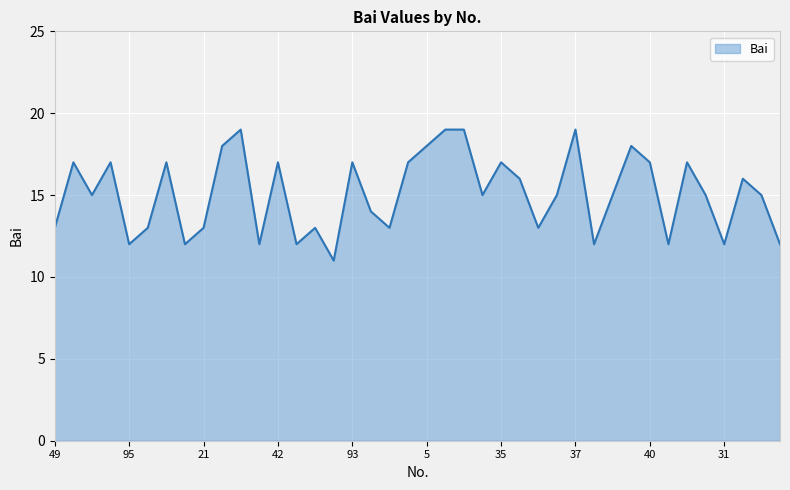

What is the difference between the maximum and minimum values?

8